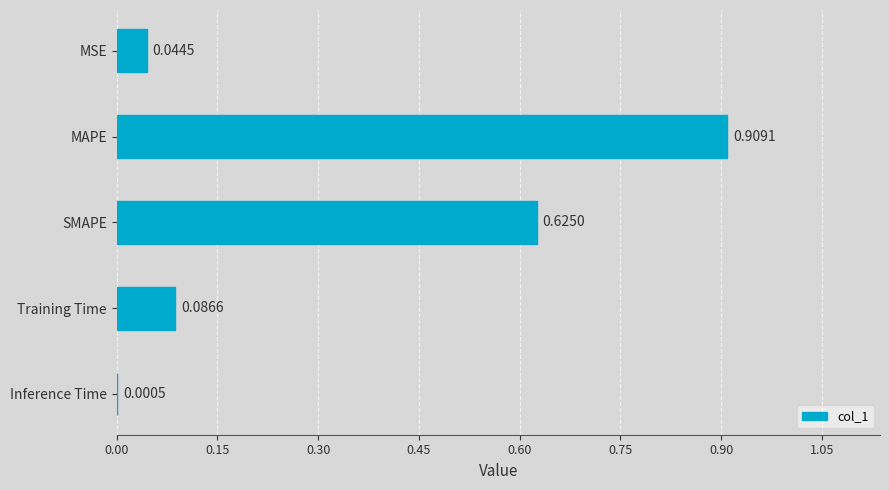

What is the sum of the values at MAPE and MSE?

1.0